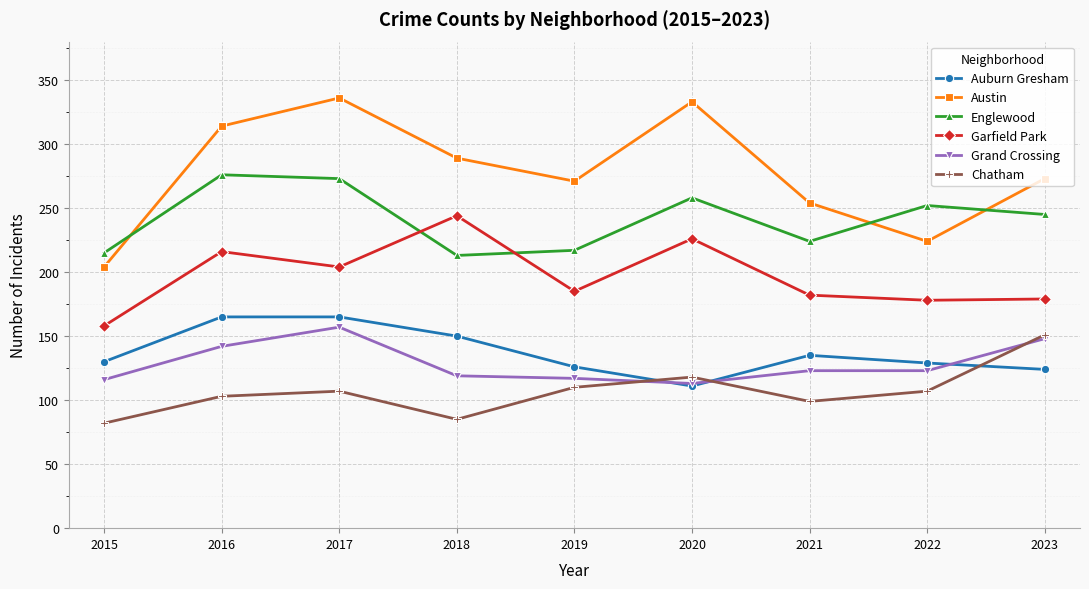

At which category does Austin reach its first local valley?

2019